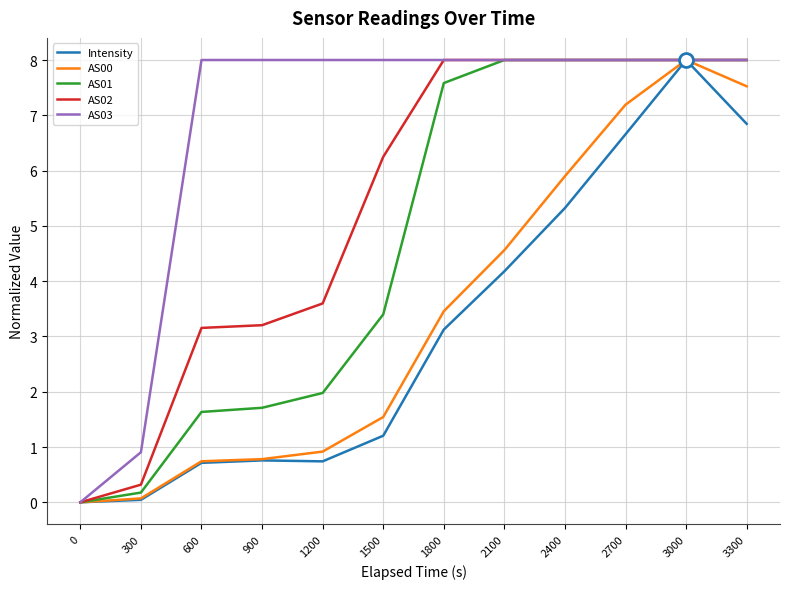

Which series has the largest total across all categories?

AS03